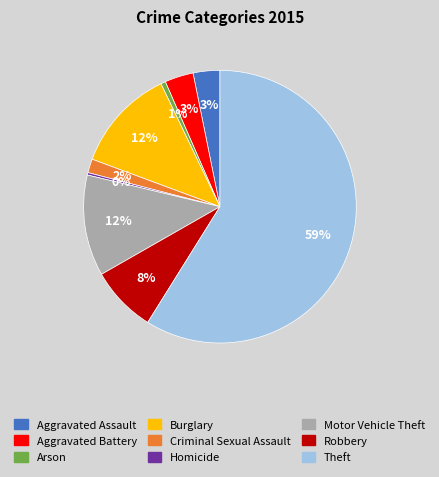

Do Criminal Sexual Assault and Aggravated Battery together represent more than half of the pie?

No